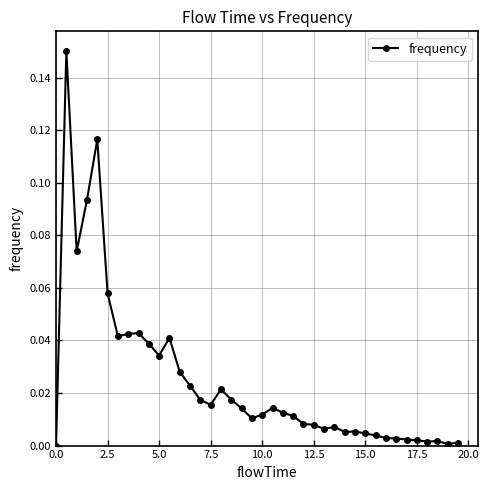

True or false: the data has more than 1 interior local peaks.

True